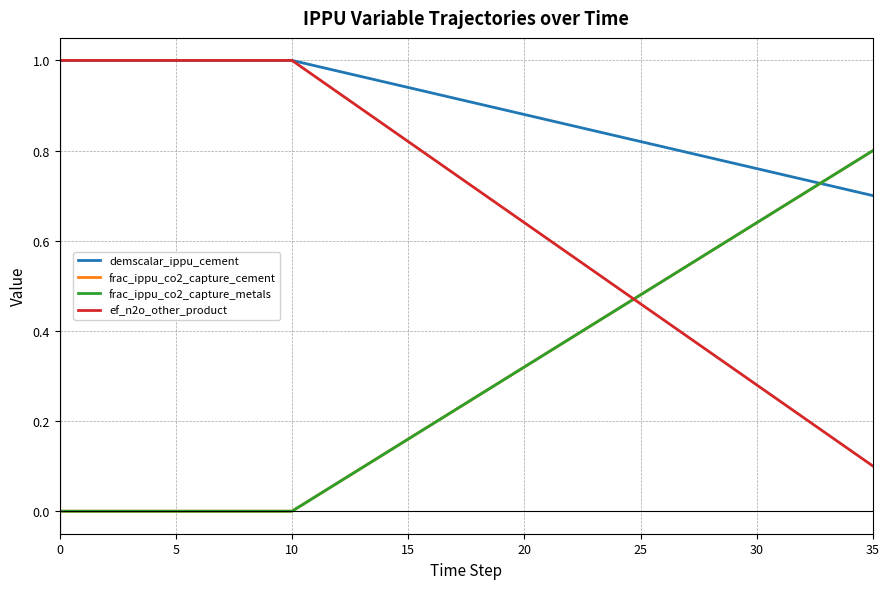

Does the chart display data point markers on the line(s)?

No